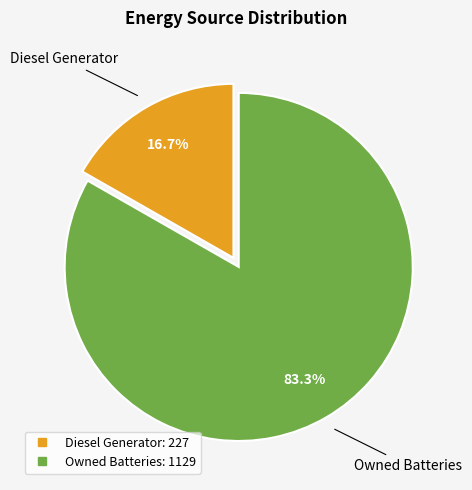

Is there a majority slice in this chart?

Yes